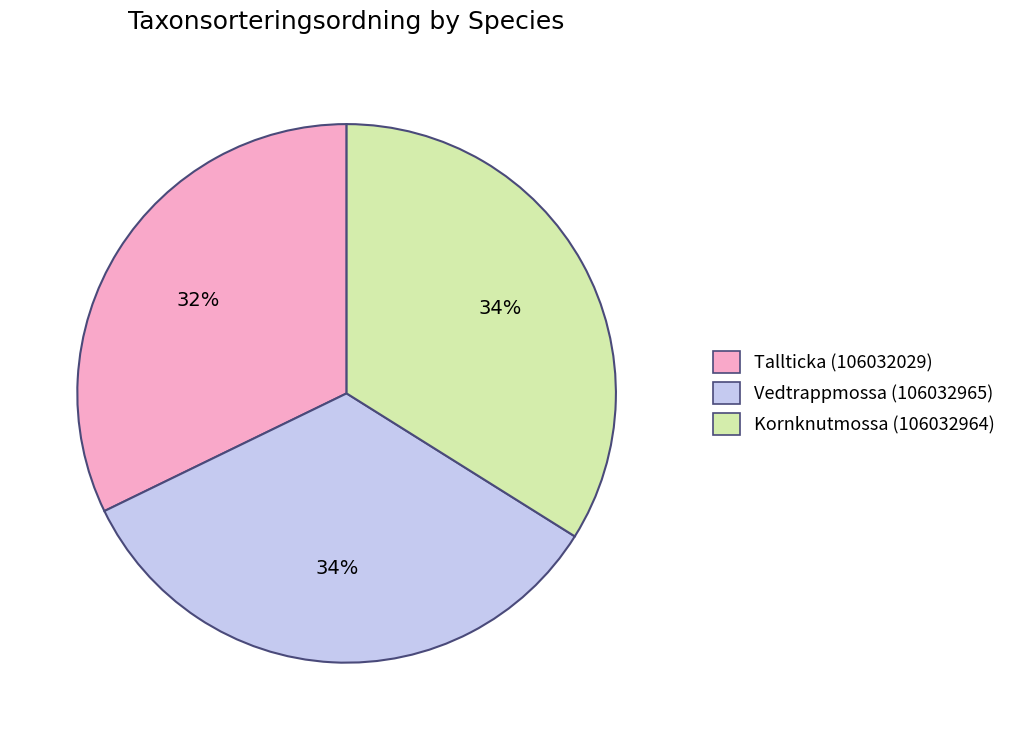

How many segments does this pie chart have?

3